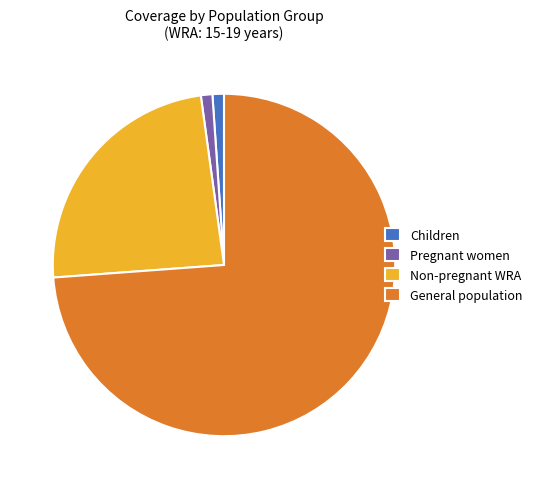

Combined, do Non-pregnant WRA and General population account for over 50%?

Yes